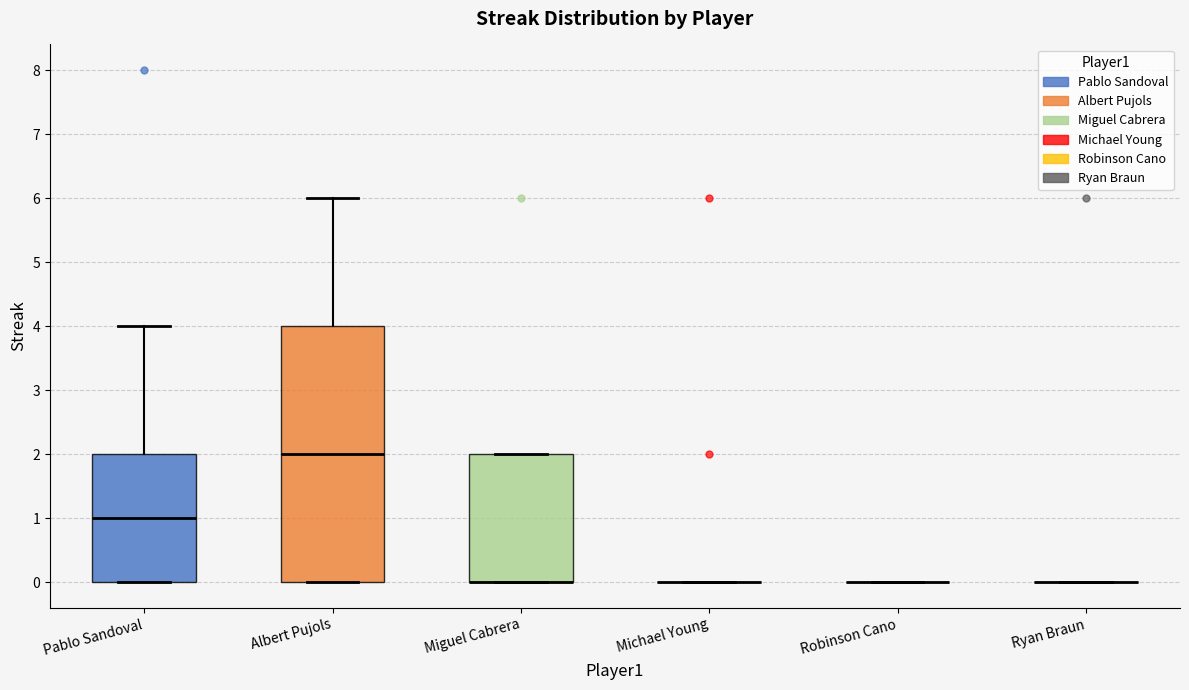

Comparing the boxes themselves (not the whiskers), which one is the tallest?

Albert Pujols